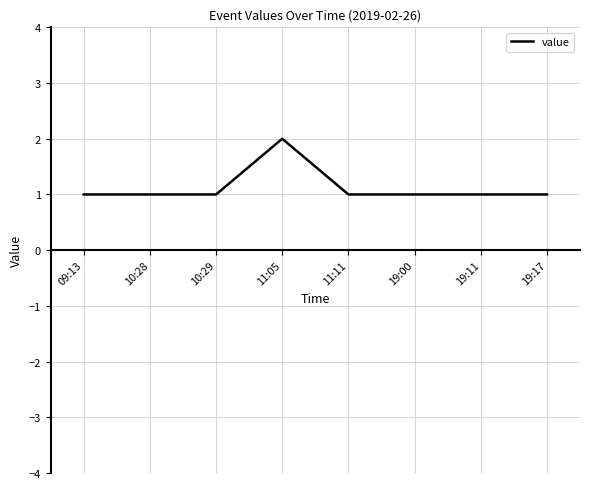

Reading left to right, transcribe all the data shown in this chart.

09:13=1	10:28=1	10:29=1	11:05=2	11:11=1	19:00=1	19:11=1	19:17=1